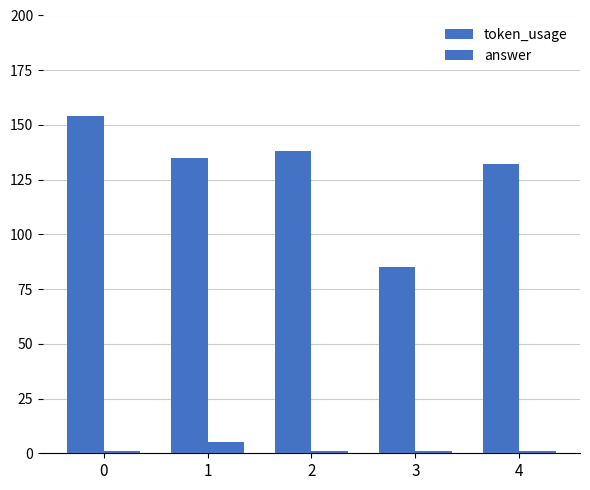

How many answer values are between 1 and 2?

4